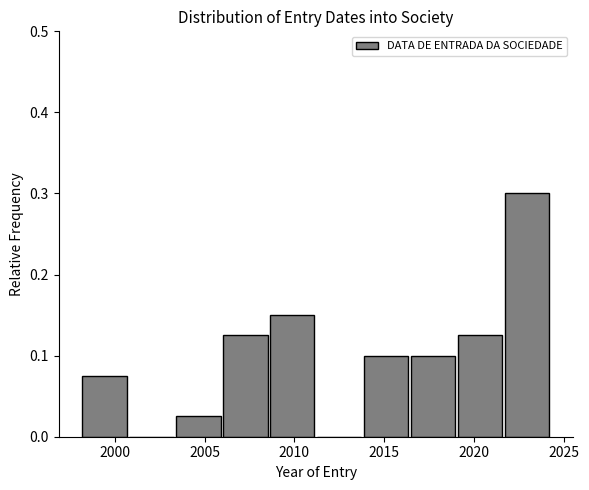

Reading left to right, transcribe this chart: for each bar, give the range it covers on the x-axis and its height. Neither the bar edges nor the heights are printed on the chart, so give them approximately, as read against the axes.

1998.0 to 2001.0: 0.08
2001.0 to 2003.5: 0
2003.5 to 2006.0: 0.03
2006.0 to 2008.5: 0.13
2008.5 to 2011.5: 0.15
2011.5 to 2014.0: 0
2014.0 to 2016.5: 0.10
2016.5 to 2019.0: 0.10
2019.0 to 2021.5: 0.13
2021.5 to 2024.5: 0.30